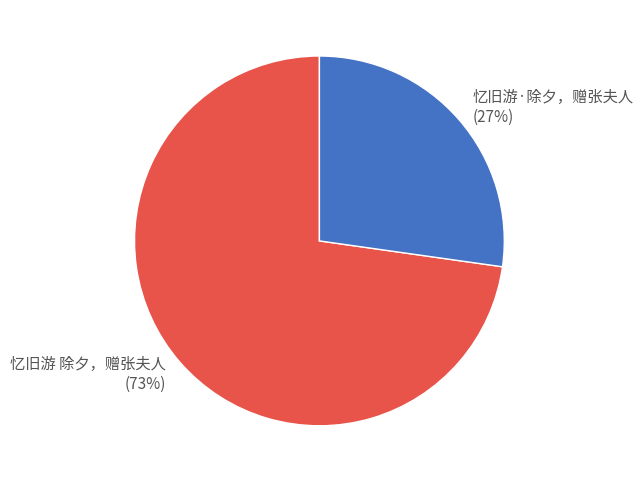

To the nearest percent, what is the combined percentage of 忆旧游 除夕，赠张夫人 and 忆旧游·除夕，赠张夫人?

100%